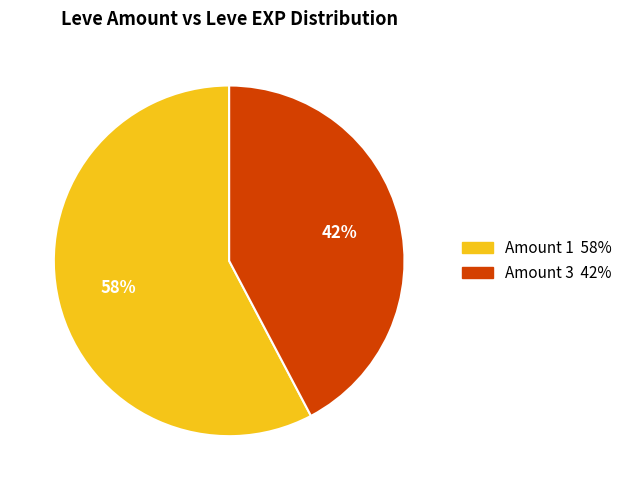

Is there any slice that represents more than half of the pie?

Yes